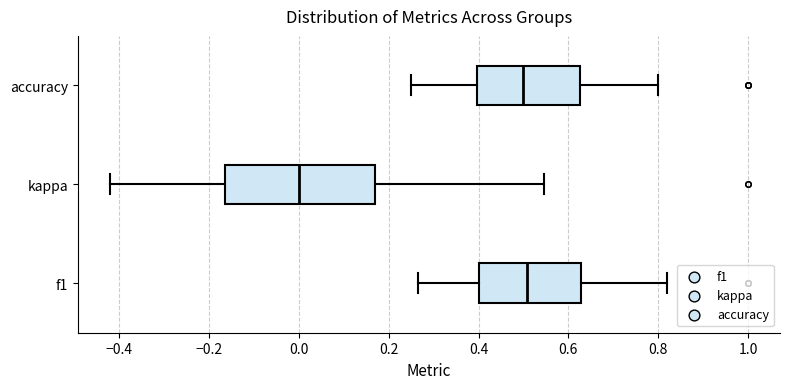

Where does the right whisker of the box for f1 end on the x-axis? The values are not printed on the chart, so give them approximately, as read against the axis.

0.82